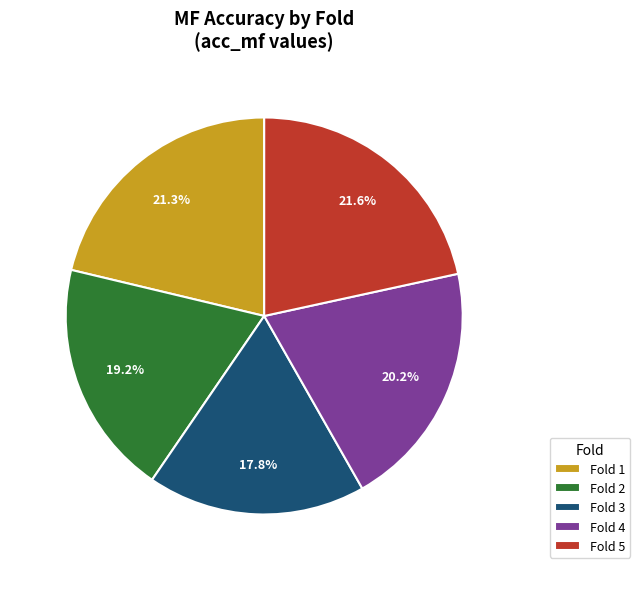

Is Fold 2 the majority of the pie?

No